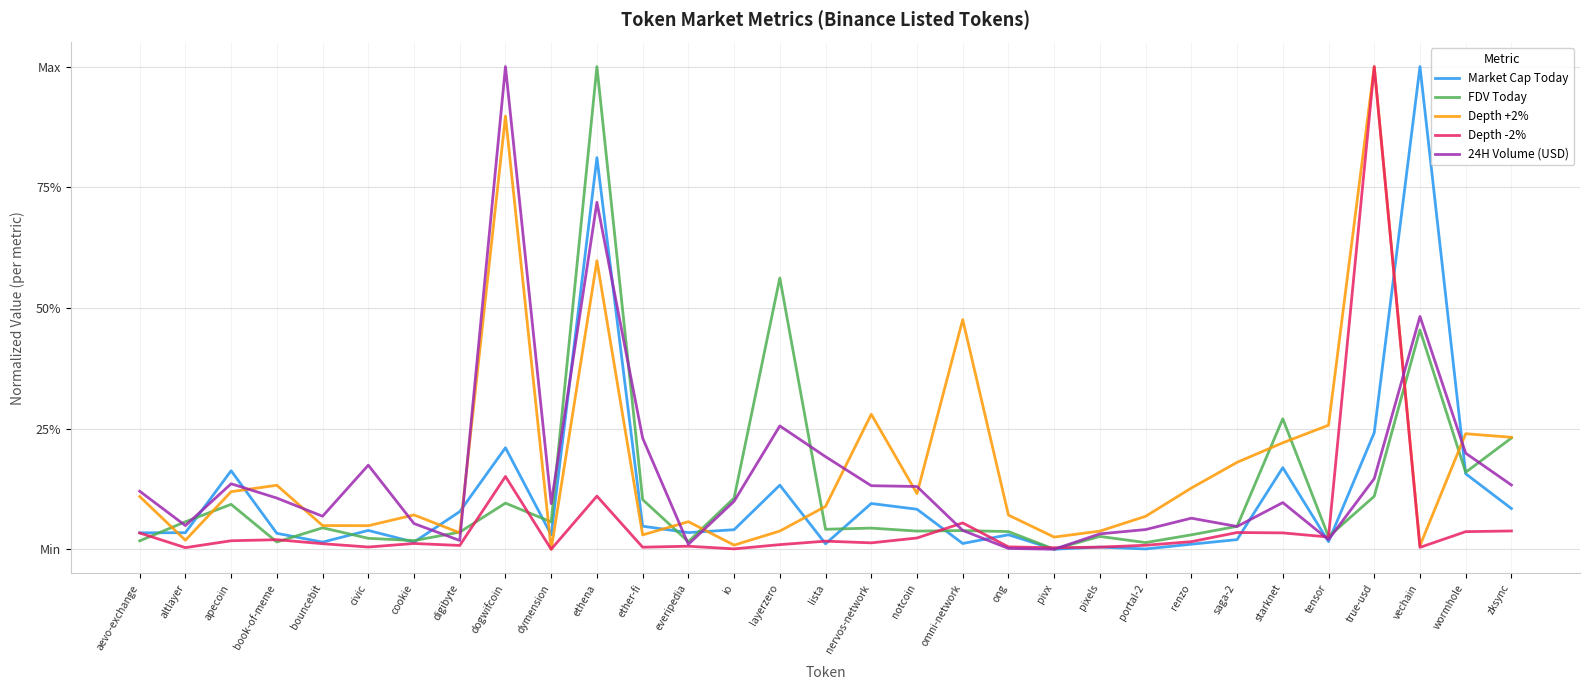

Rank the series by their maximum value, from highest to lowest.

Market Cap Today, FDV Today, Depth +2%, Depth -2%, 24H Volume (USD)